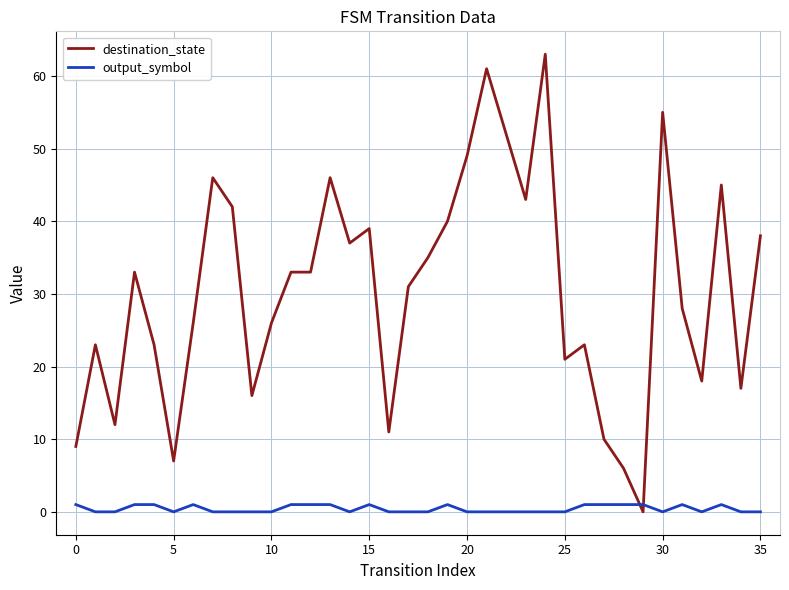

Rank the series by their average value, from highest to lowest.

destination_state, output_symbol